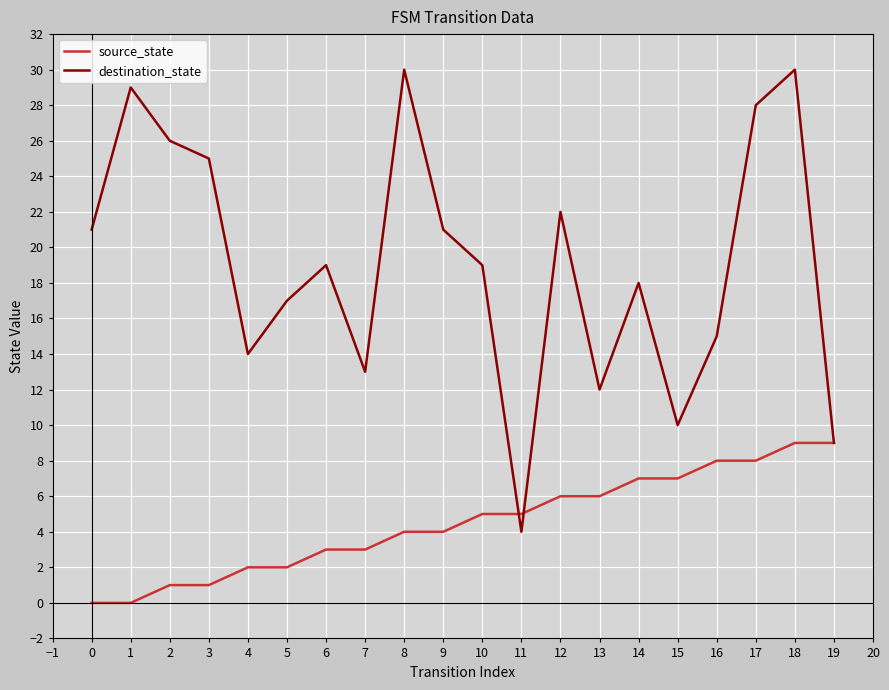

Which series changed the most between 5 and 7?

destination_state